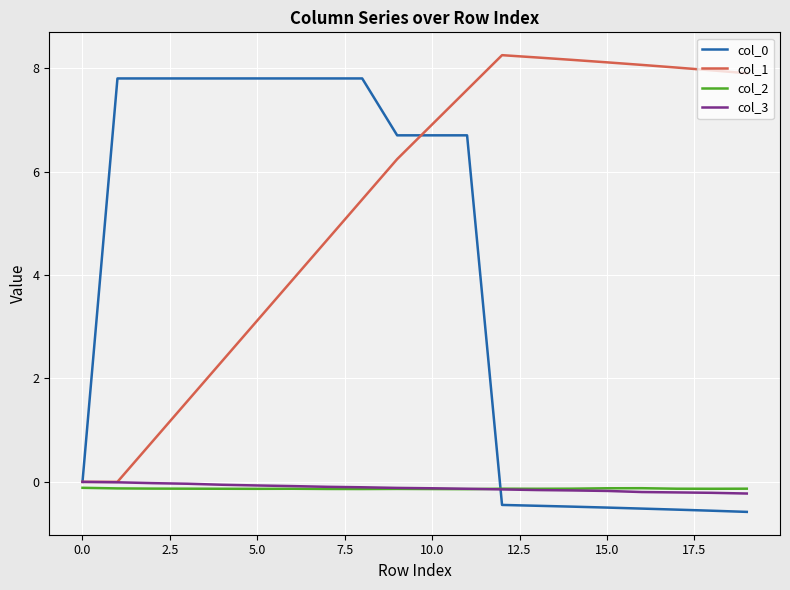

Which series has the largest total across all categories?

col_1